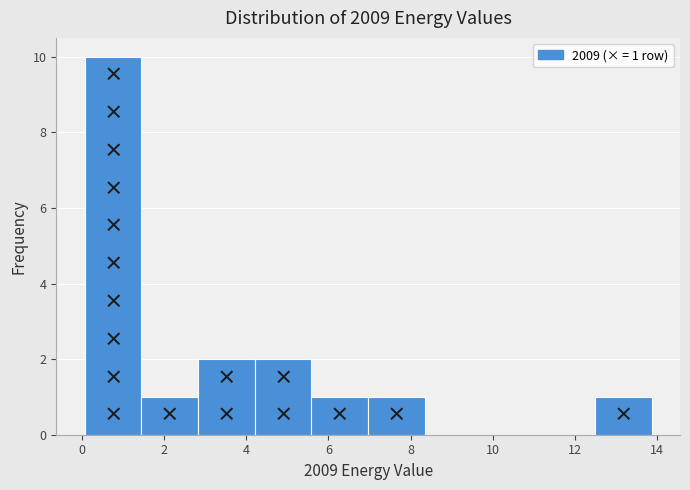

Over which range of the x-axis is the bar tallest?

0.0 to 1.4